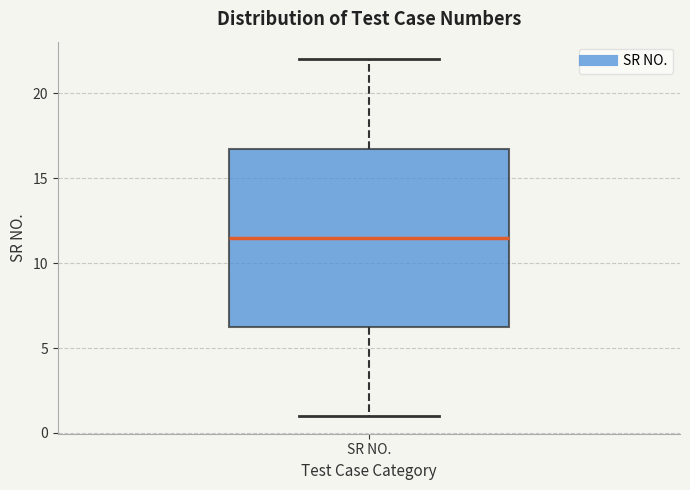

Transcribe this box plot: give where the median line is, the range the box spans, and where the two whiskers end, as read against the y-axis. The values are not printed on the chart, so give them approximately, as read against the axis.

median 11.5, box 6.5 to 17.0, whiskers 1.0 to 22.0